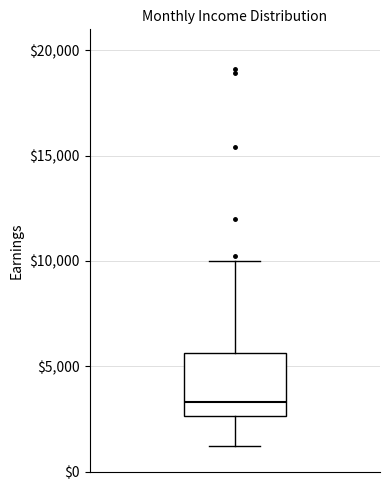

Read this box plot against the y-axis: the position of the median line, the range covered by the box, and the ends of both whiskers. The values are not printed on the chart, so give them approximately, as read against the axis.

median 3500, box 2500 to 5500, whiskers 1000 to 10000